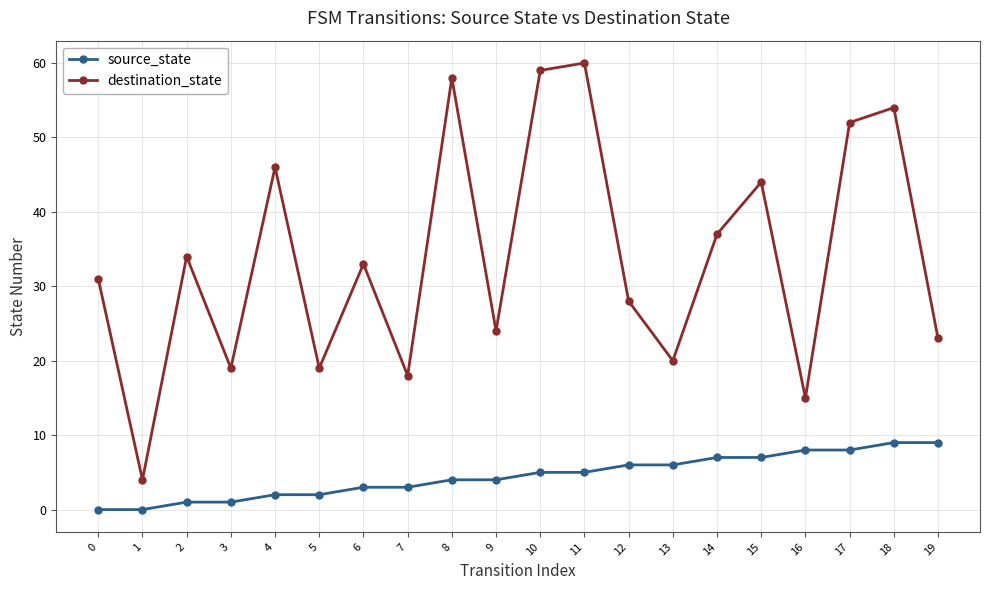

What is the sum of all source_state values?

90